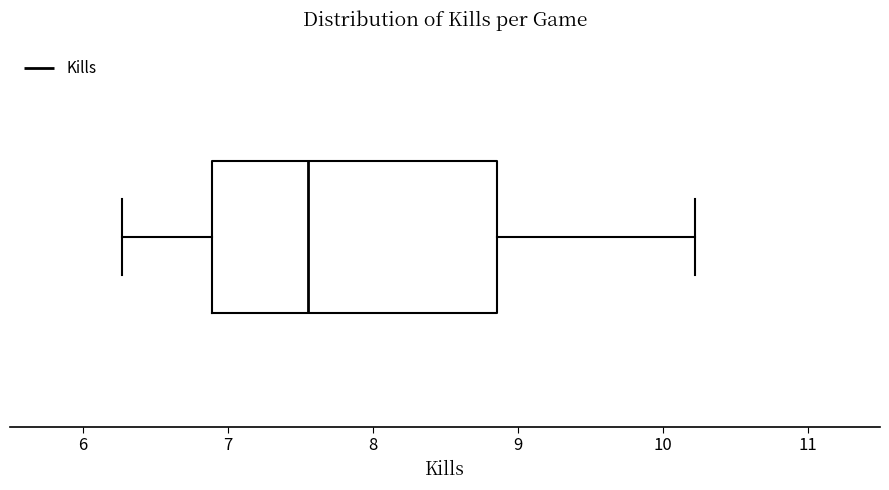

Transcribe this box plot: give where the median line is, the range the box spans, and where the two whiskers end, as read against the x-axis. The values are not printed on the chart, so give them approximately, as read against the axis.

median 7.6, box 6.9 to 8.9, whiskers 6.3 to 10.2